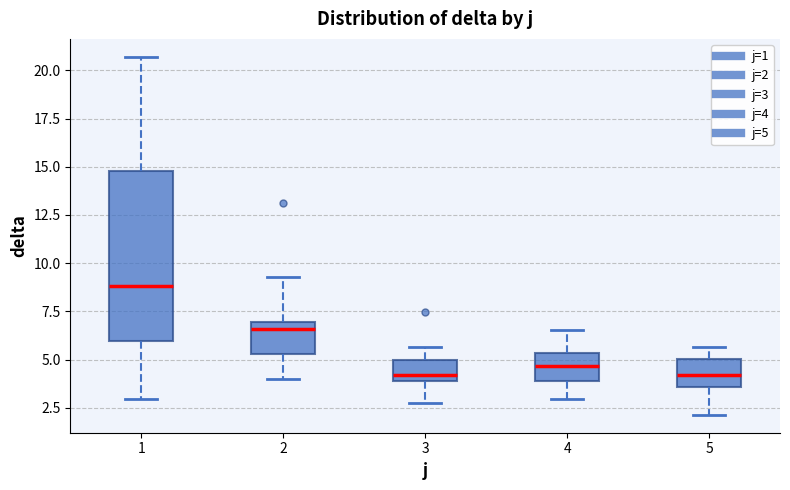

Comparing the boxes themselves (not the whiskers), which one is the tallest?

1